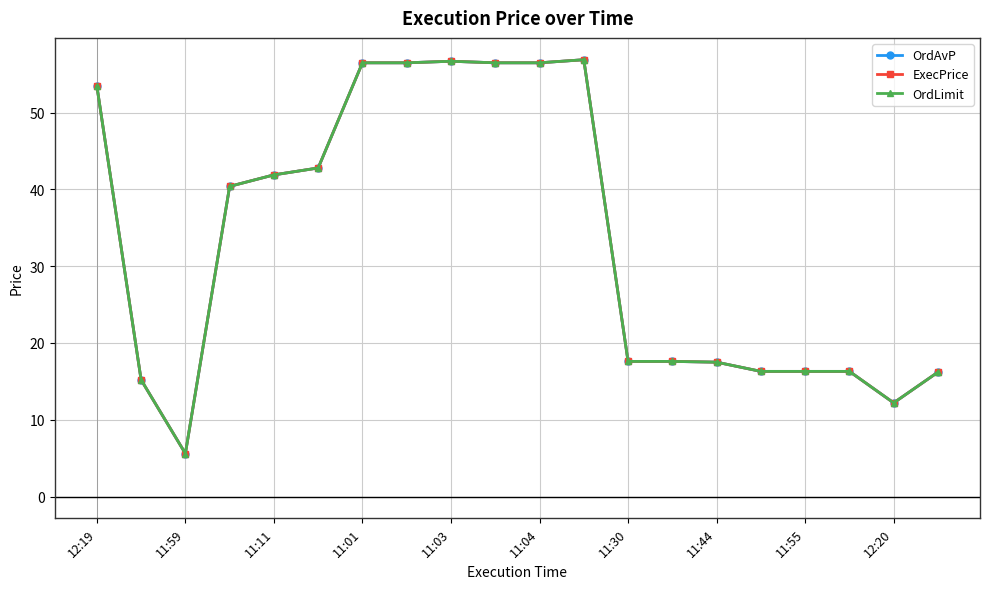

Where does the ExecPrice series first go above 40?

12:19